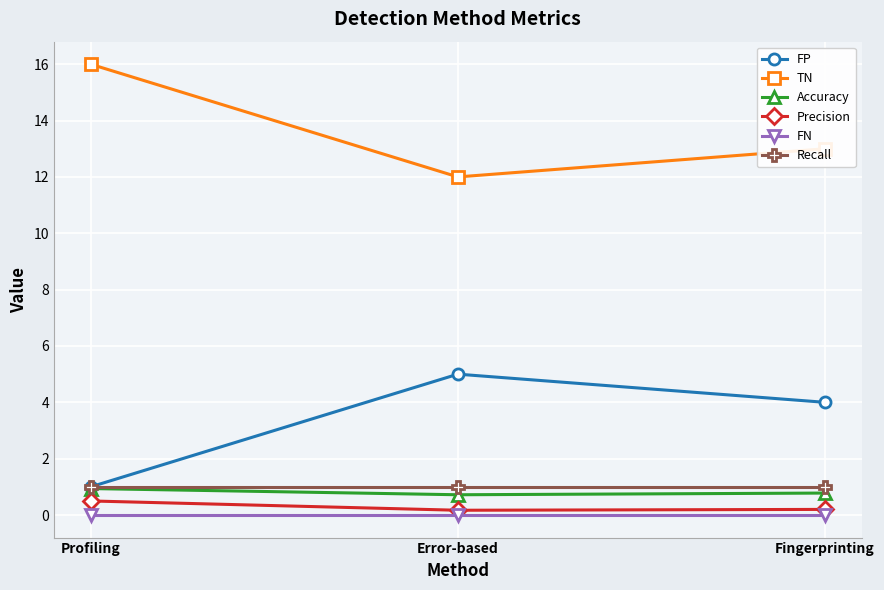

List the labels in order of FP value, smallest first.

Profiling, Fingerprinting, Error-based